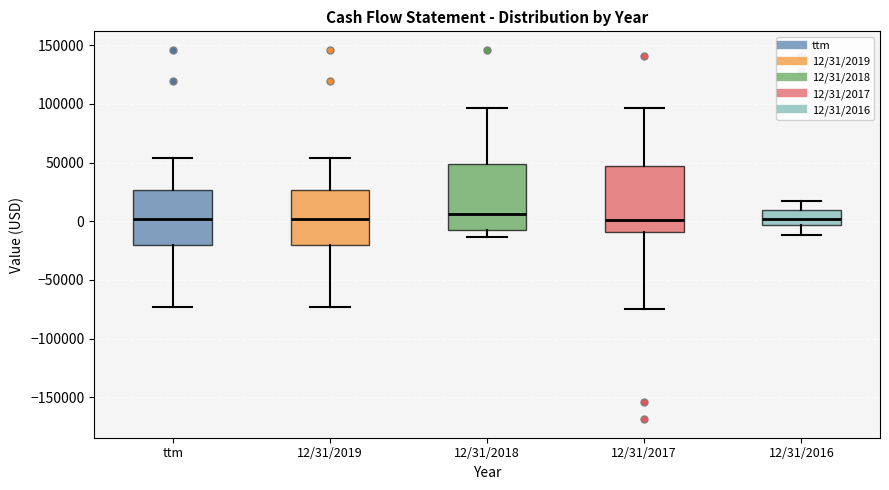

Where is the upper edge of the box for ttm on the y-axis? The values are not printed on the chart, so give them approximately, as read against the axis.

25000